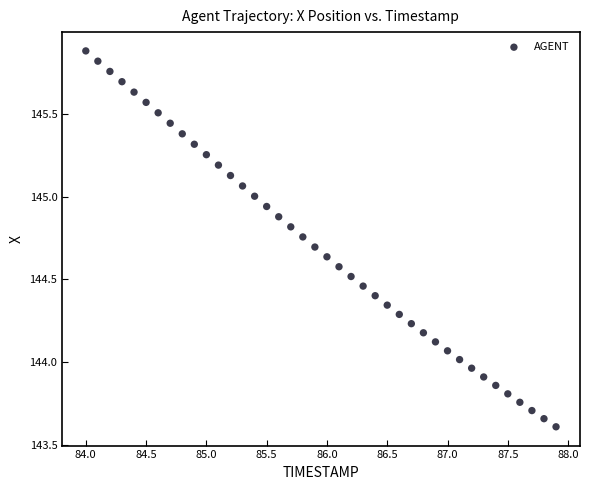

What is the range of Y values (max minus min)?

2.3